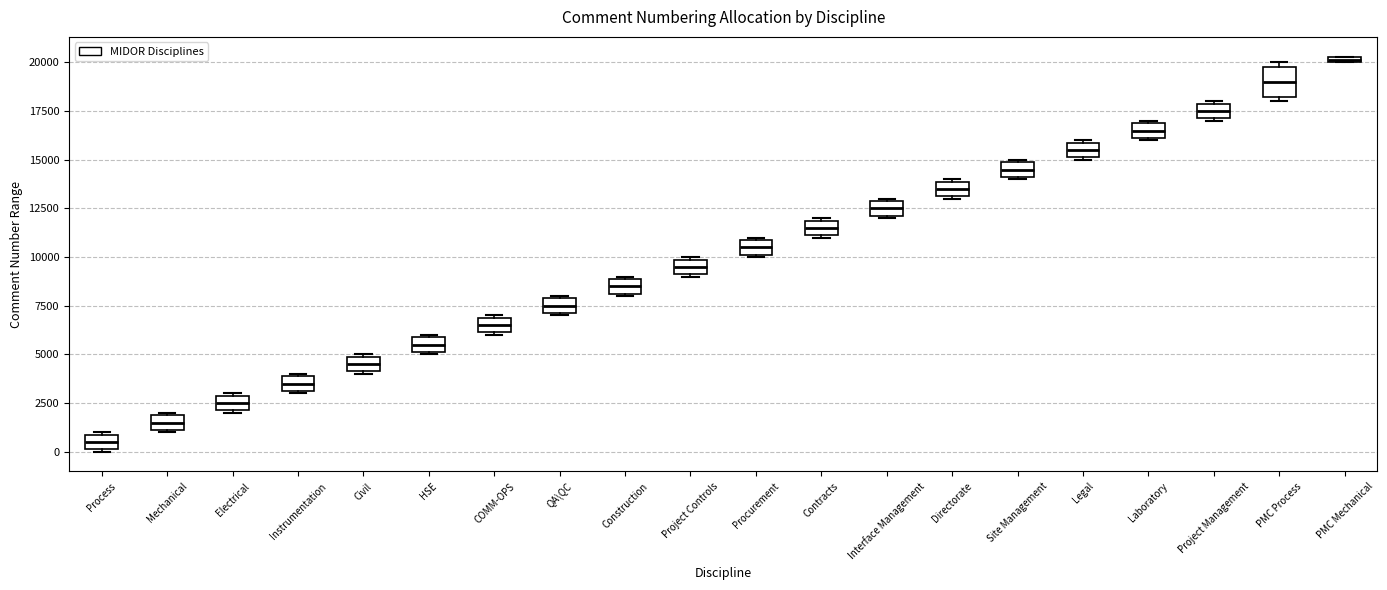

Comparing the boxes themselves (not the whiskers), which one is the tallest?

PMC Process